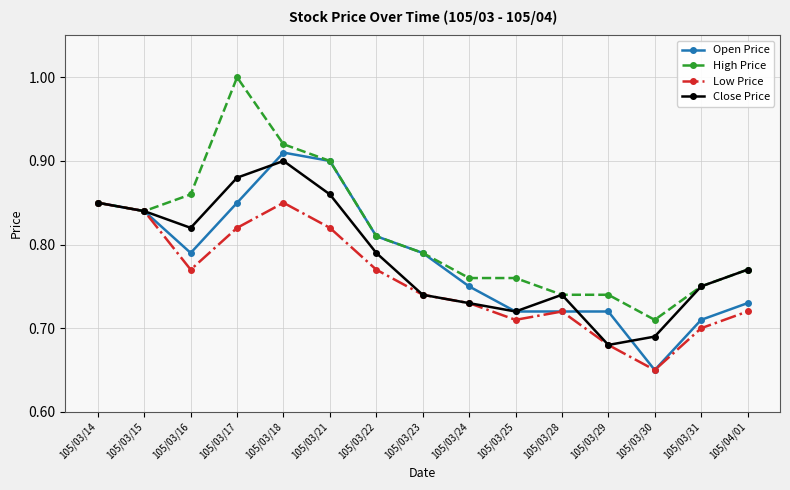

Is it true that Open Price equals 0.3 at 105/03/21?

False